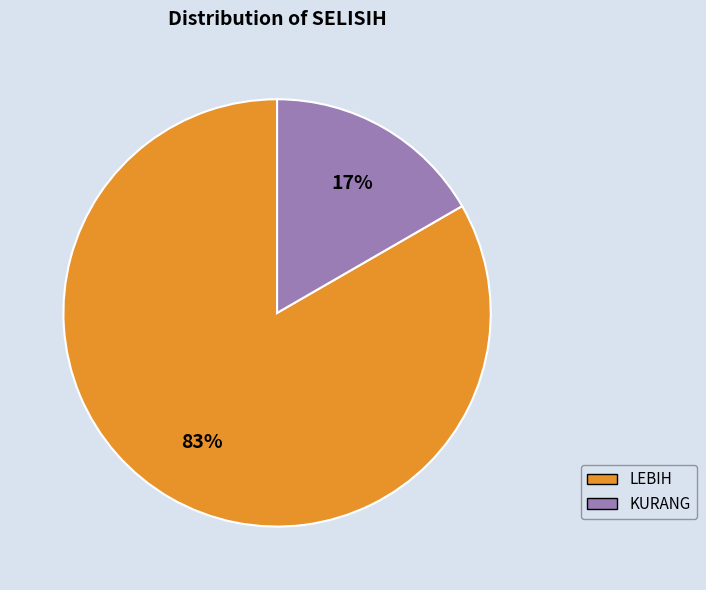

How many segments does this pie chart have?

2